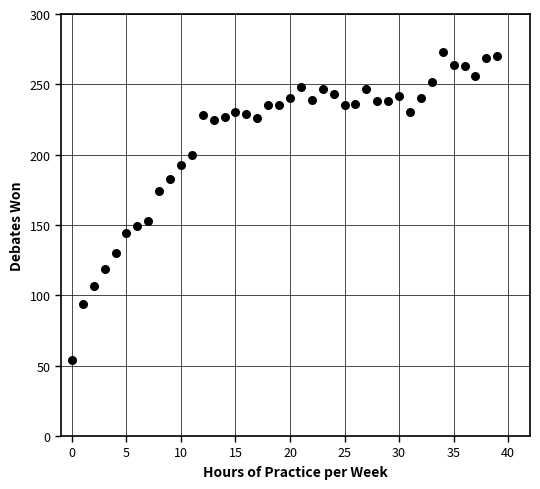

What is the range of Y values (max minus min)?

219